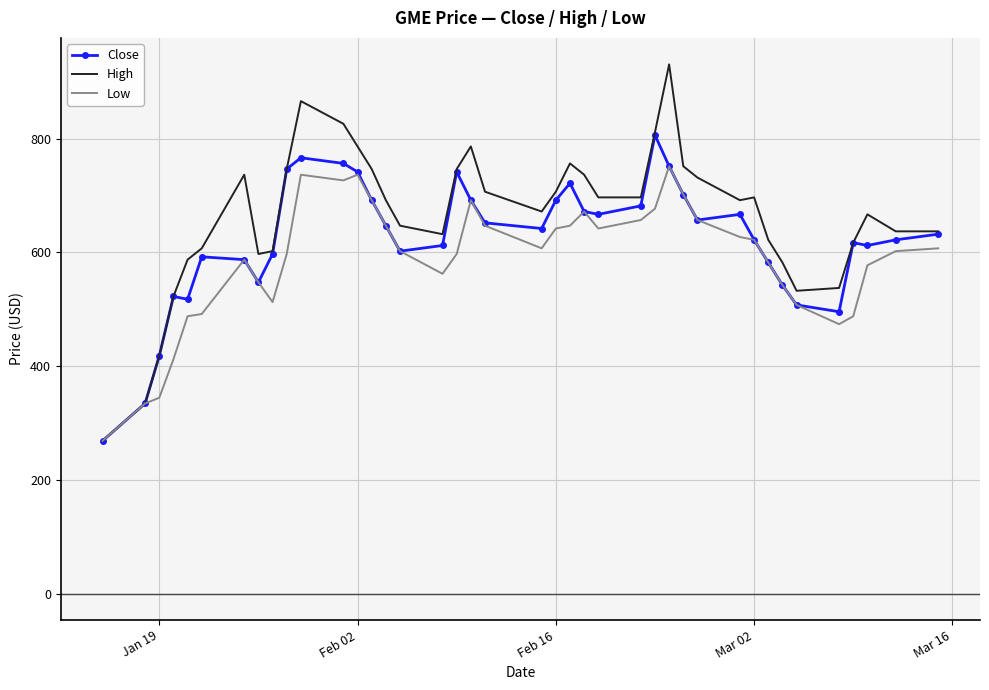

Which series has the largest total across all categories?

High